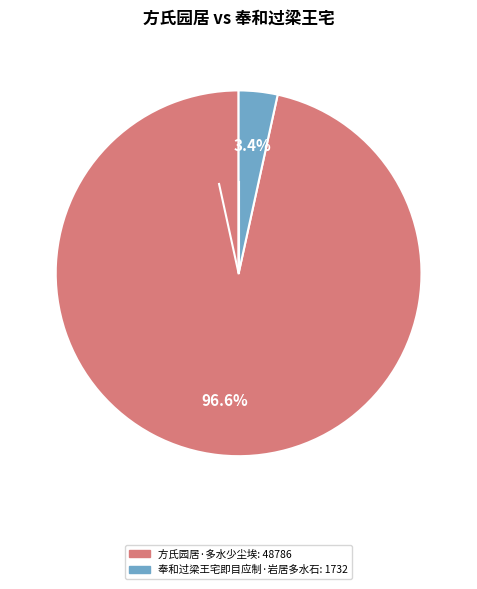

True or false: 方氏园居·多水少尘埃 accounts for 97% of the total.

True